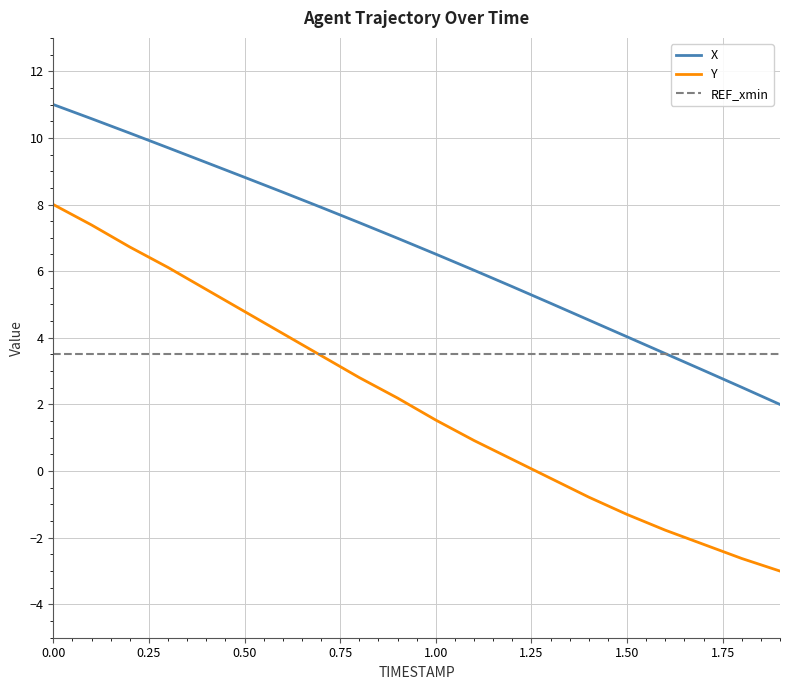

Does the chart have visible grid lines?

Yes